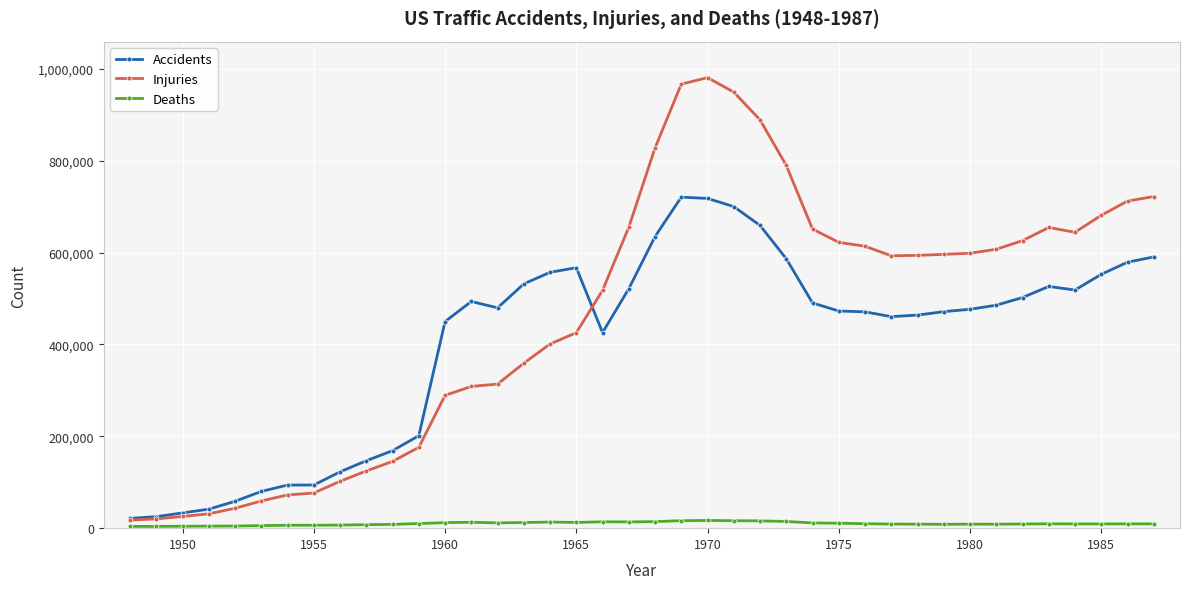

Which series has the widest spread of values?

Injuries